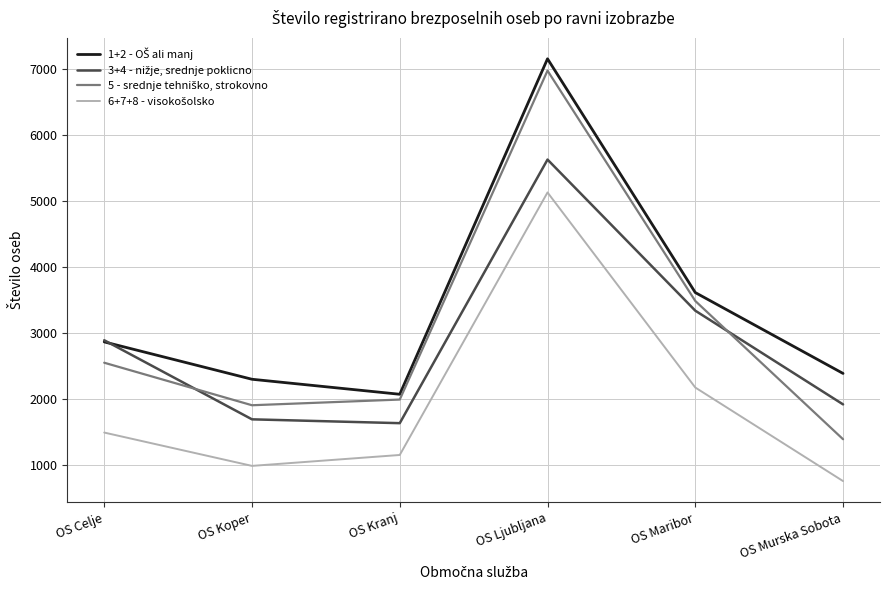

What is the spread (max minus min) of values at OS Murska Sobota?

1628